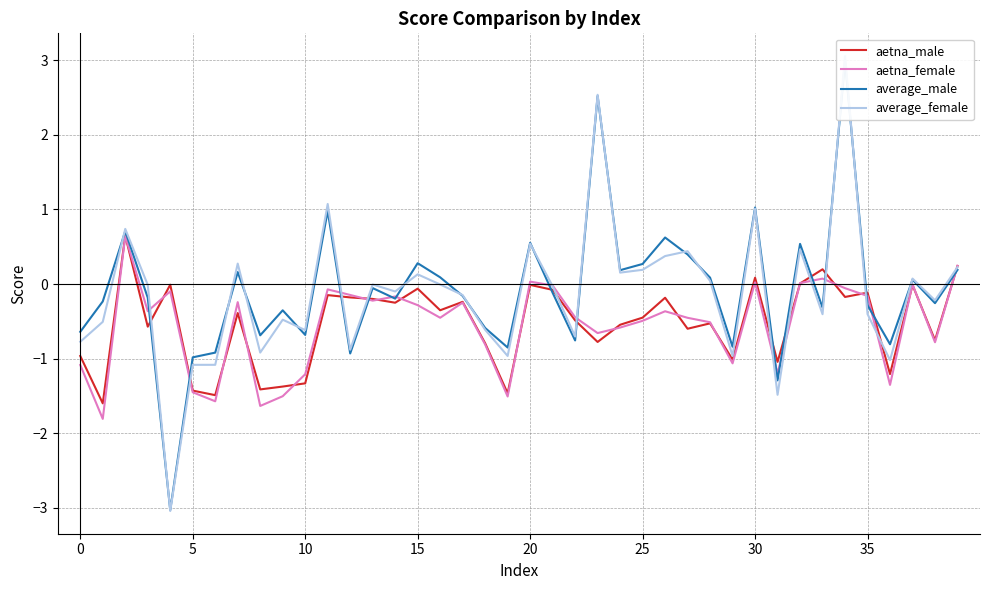

How many data points does each series have?

40